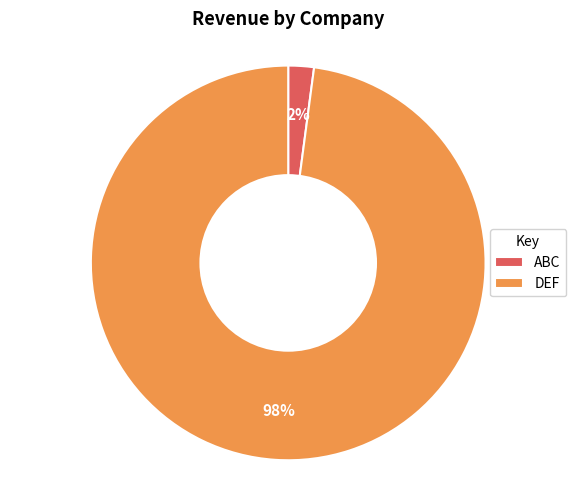

The ABC slice represents 10% of the pie. True or false?

False